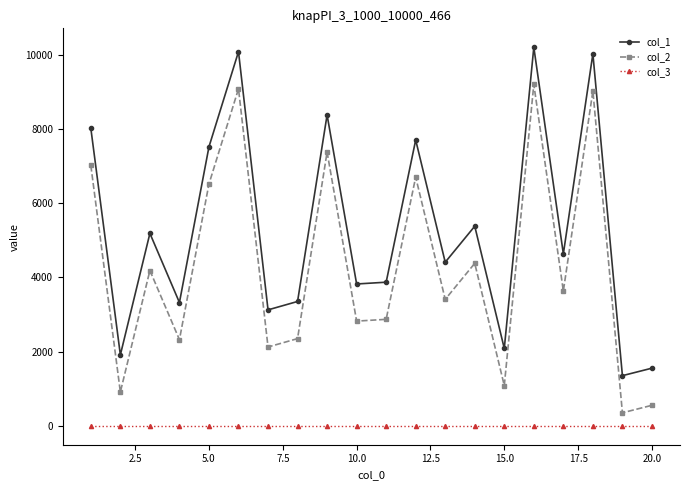

How many lines are shown in the chart?

3